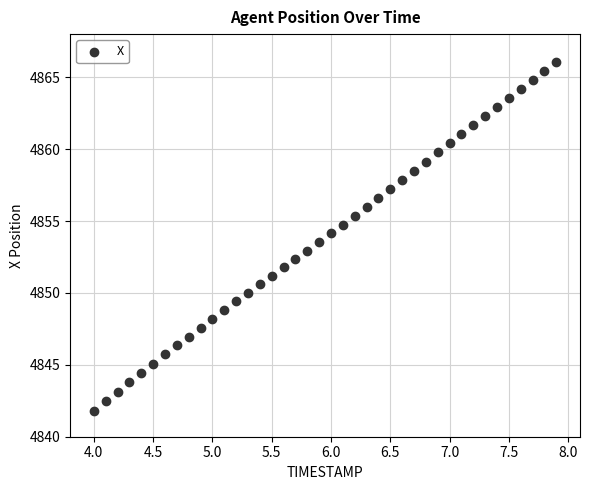

What is the range of Y values (max minus min)?

24.3